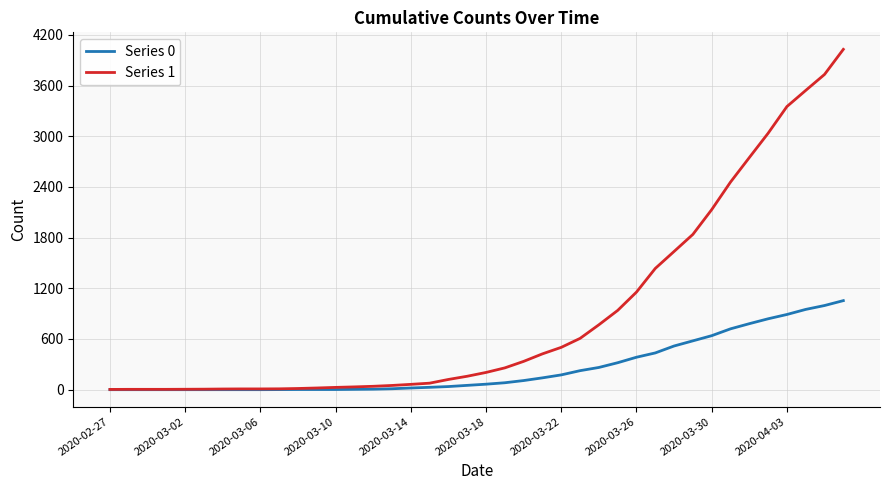

What is the maximum value shown in the chart?

4028